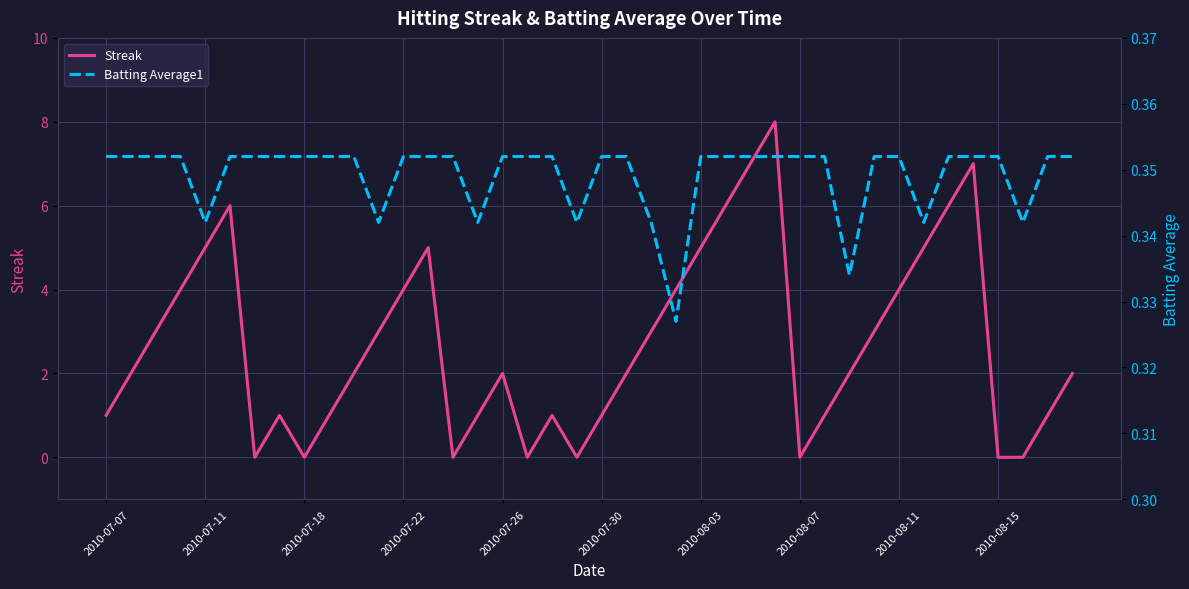

Which series changed the most between 10 and 36?

Streak